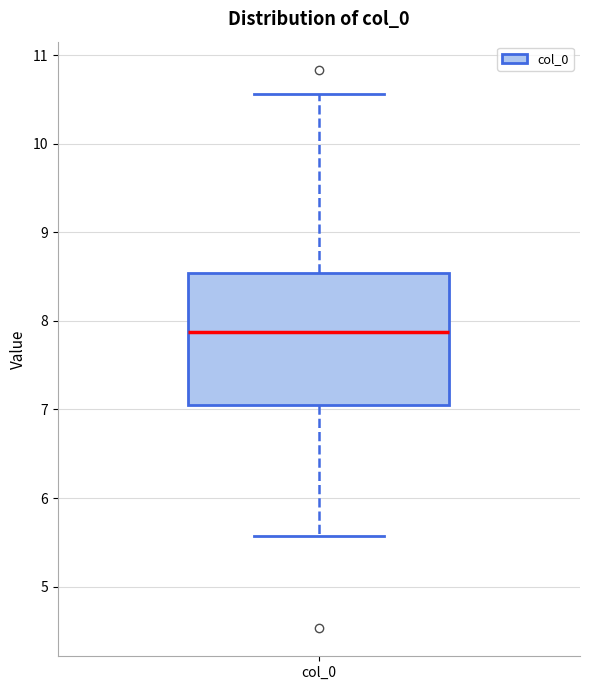

Transcribe this box plot: give where the median line is, the range the box spans, and where the two whiskers end, as read against the y-axis. The values are not printed on the chart, so give them approximately, as read against the axis.

median 7.9, box 7.1 to 8.5, whiskers 5.6 to 10.6